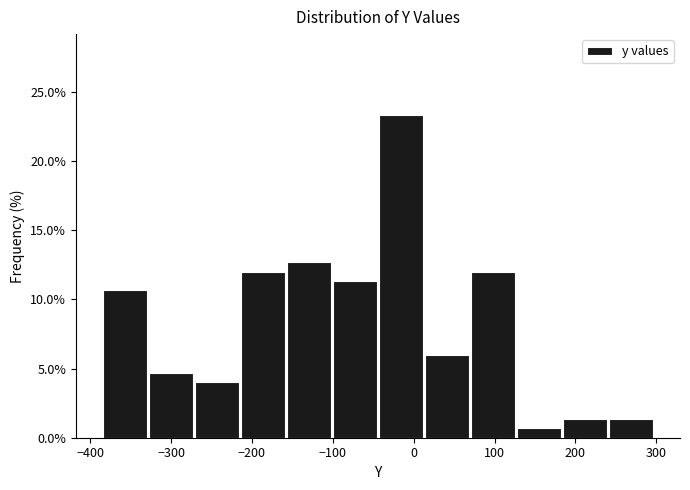

Reading left to right, transcribe this chart: for each bar, give the range it covers on the x-axis and its height. Neither the bar edges nor the heights are printed on the chart, so give them approximately, as read against the axes.

-380 to -330: 10.5
-330 to -270: 4.5
-270 to -210: 4.0
-210 to -160: 12.0
-160 to -100: 12.5
-100 to -40: 11.5
-40 to 10: 23.5
10 to 70: 6.0
70 to 130: 12.0
130 to 180: 0.5
180 to 240: 1.5
240 to 300: 1.5